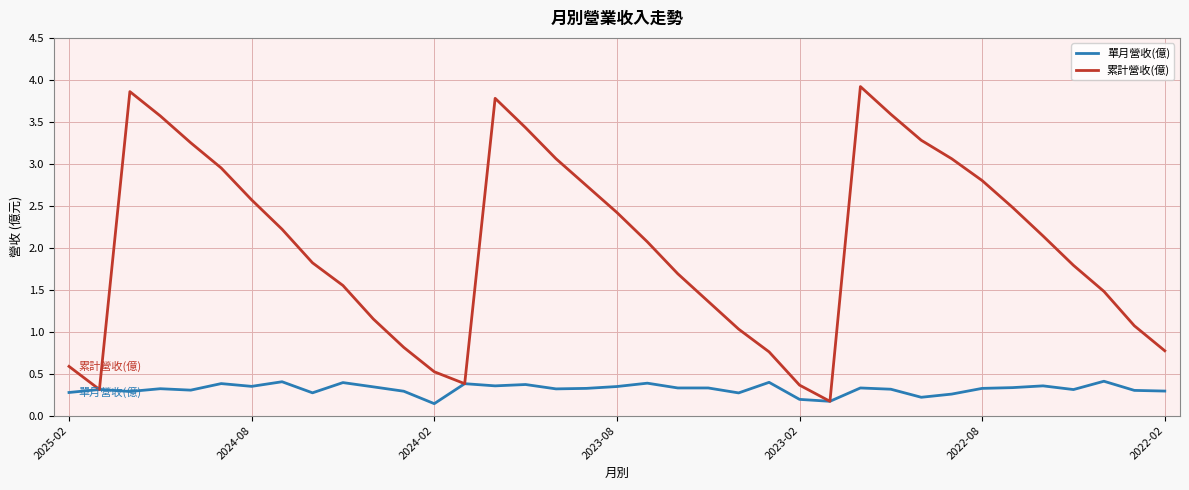

How many lines are shown in the chart?

2